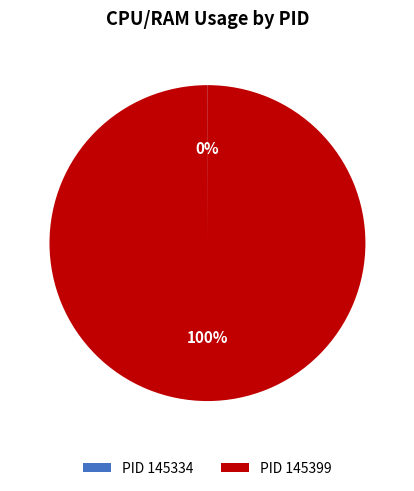

Which slice is the largest?

PID 145399